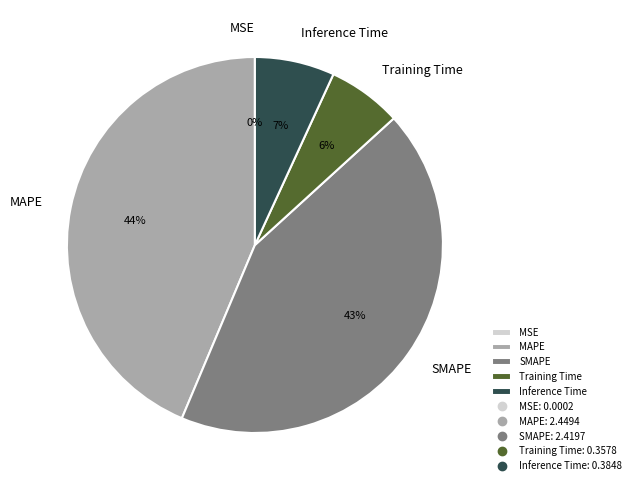

Do SMAPE and MAPE together represent more than half of the pie?

Yes